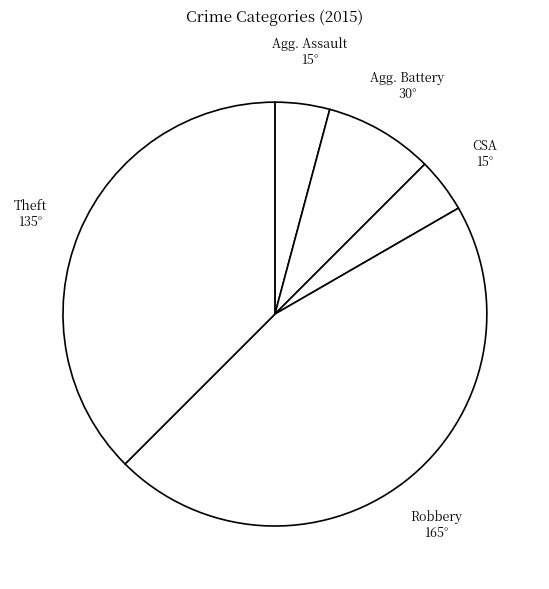

How many slices are in this pie chart?

5